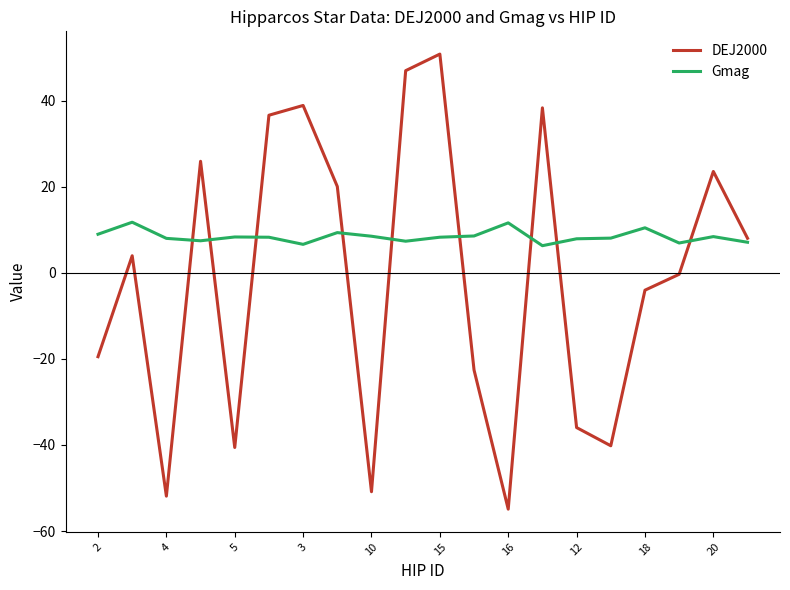

What is the maximum value for Gmag?

11.7